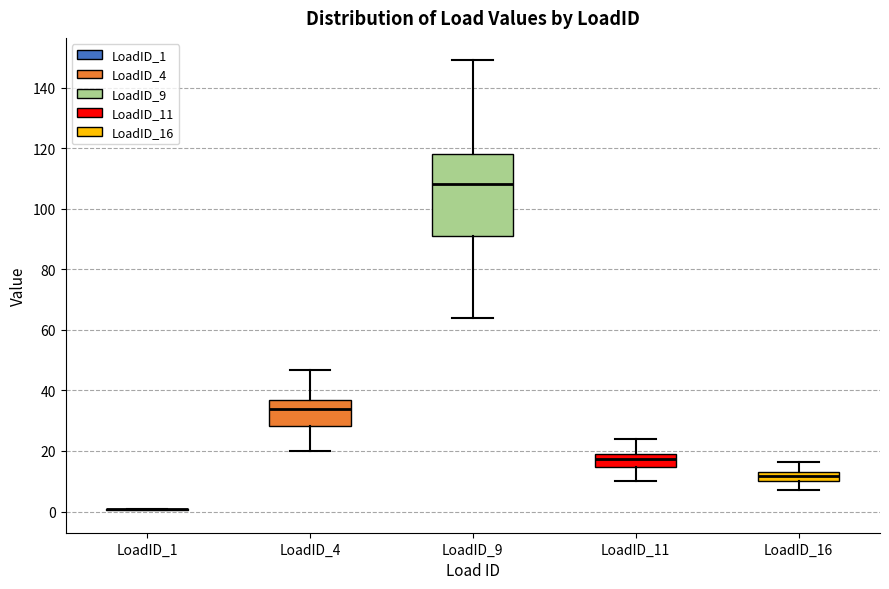

Comparing the boxes themselves (not the whiskers), which one is the tallest?

LoadID_9